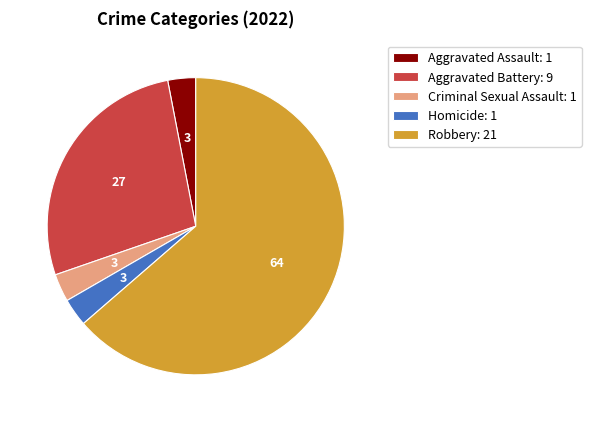

True or false: Criminal Sexual Assault: 1 accounts for 3% of the total.

True